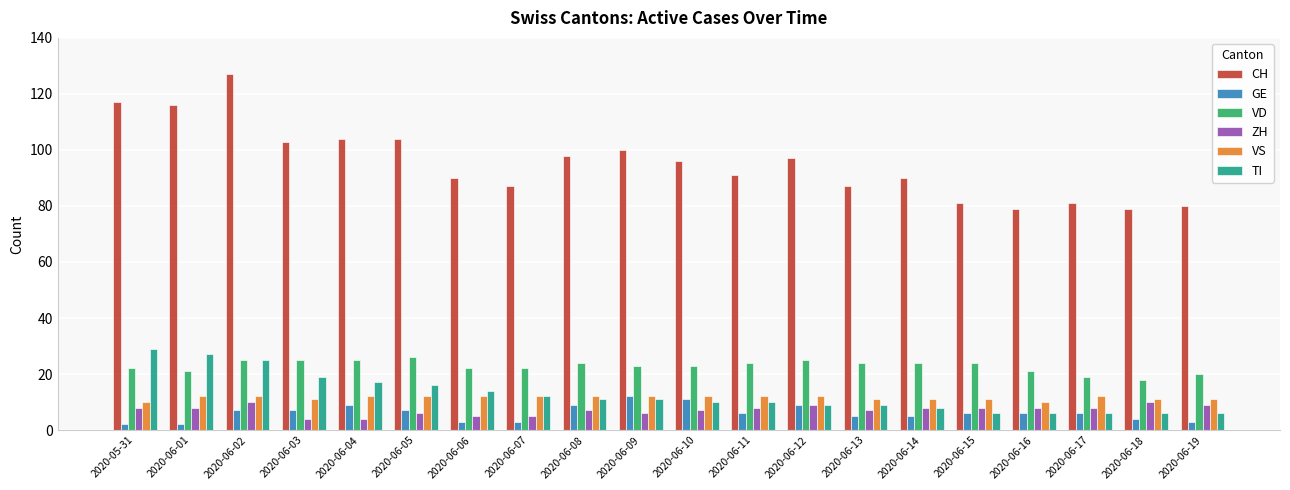

Are the bars horizontal?

No